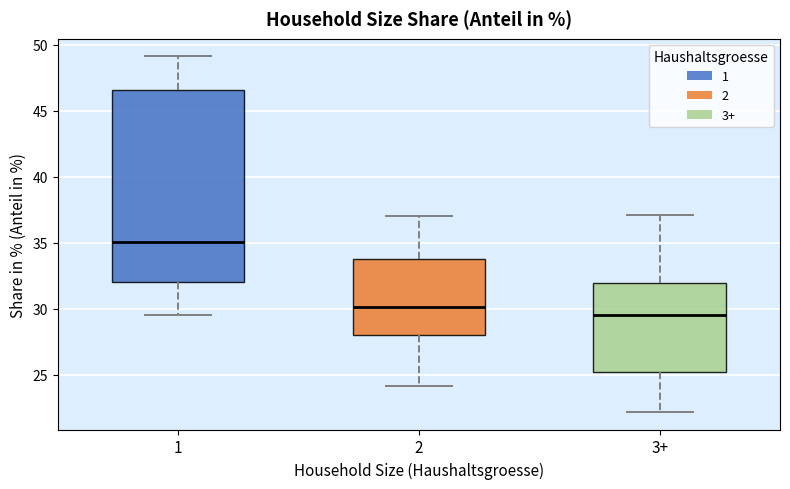

Reading left to right, transcribe this box plot: for each box, give where its median line is, the range the box spans, and where its two whiskers end, as read against the y-axis. The values are not printed on the chart, so give them approximately, as read against the axis.

1: median 35.0, box 32.0 to 46.5, whiskers 29.5 to 49.0
2: median 30.0, box 28.0 to 33.5, whiskers 24.0 to 37.0
3+: median 29.5, box 25.0 to 32.0, whiskers 22.0 to 37.0